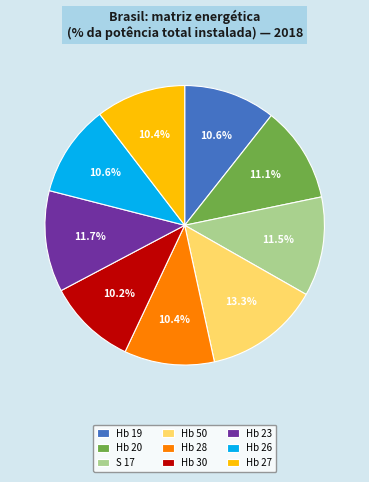

To the nearest percent, what is the average slice percentage?

11%